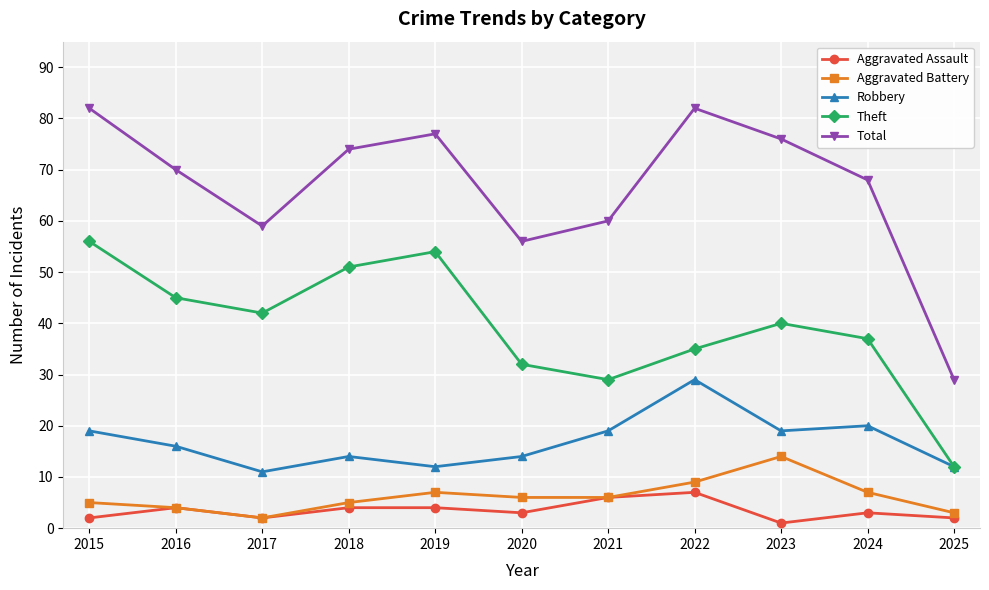

How many lines are shown in the chart?

5